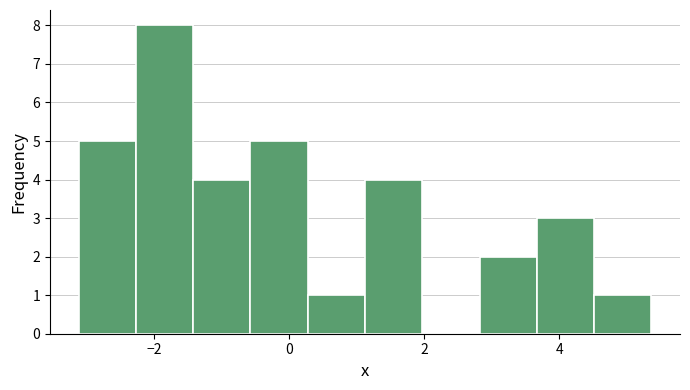

Over which range of the x-axis is the bar tallest?

-2.2 to -1.4